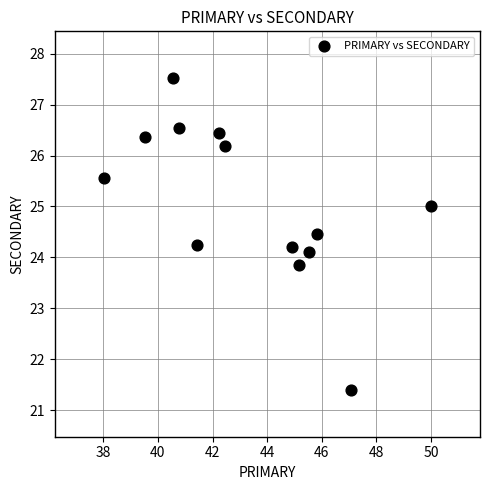

What is the range of X values (max minus min)?

12.0